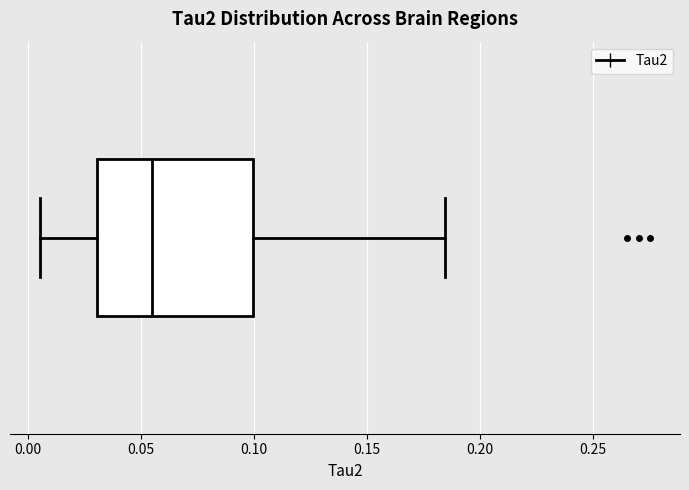

Read this box plot against the x-axis: the position of the median line, the range covered by the box, and the ends of both whiskers. The values are not printed on the chart, so give them approximately, as read against the axis.

median 0.055, box 0.030 to 0.100, whiskers 0.005 to 0.185